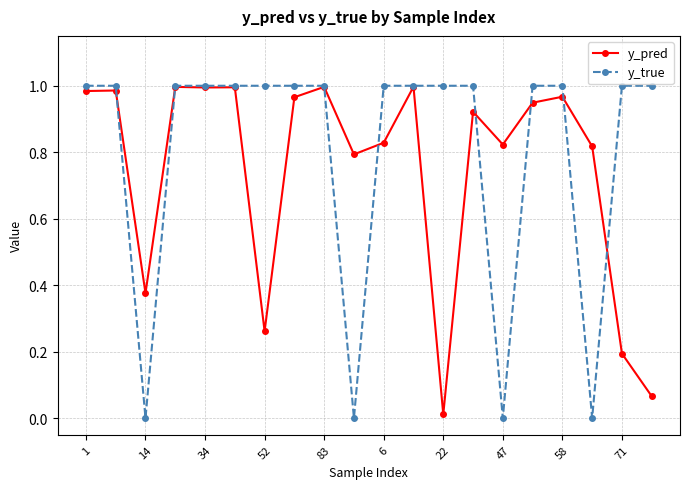

Rank the series by their average value, from lowest to highest.

y_pred, y_true